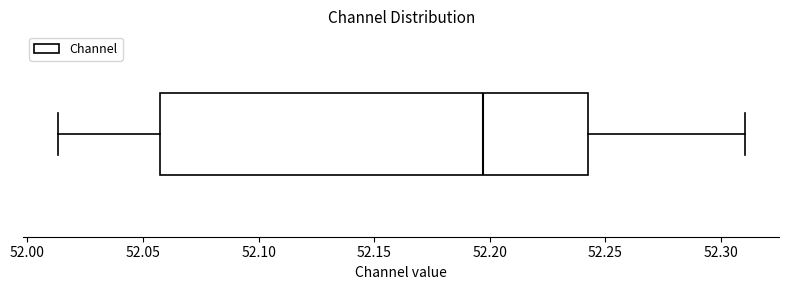

Read this box plot against the x-axis: the position of the median line, the range covered by the box, and the ends of both whiskers. The values are not printed on the chart, so give them approximately, as read against the axis.

median 52.195, box 52.060 to 52.245, whiskers 52.015 to 52.310